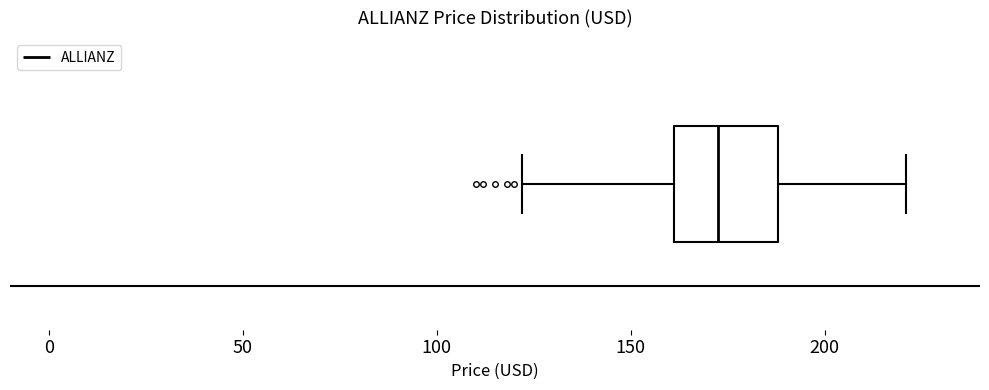

Where does the left whisker of the box end on the x-axis? The values are not printed on the chart, so give them approximately, as read against the axis.

120